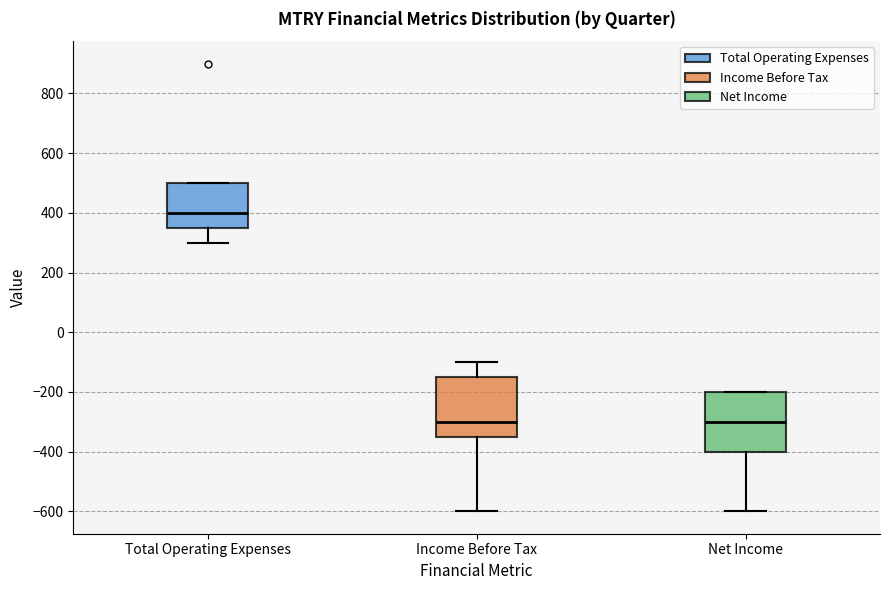

Reading left to right, transcribe this box plot: for each box, give where its median line is, the range the box spans, and where its two whiskers end, as read against the y-axis. The values are not printed on the chart, so give them approximately, as read against the axis.

Total Operating Expenses: median 400, box 360 to 500, whiskers 300 to 500
Income Before Tax: median -300, box -340 to -140, whiskers -600 to -100
Net Income: median -300, box -400 to -200, whiskers -600 to -200